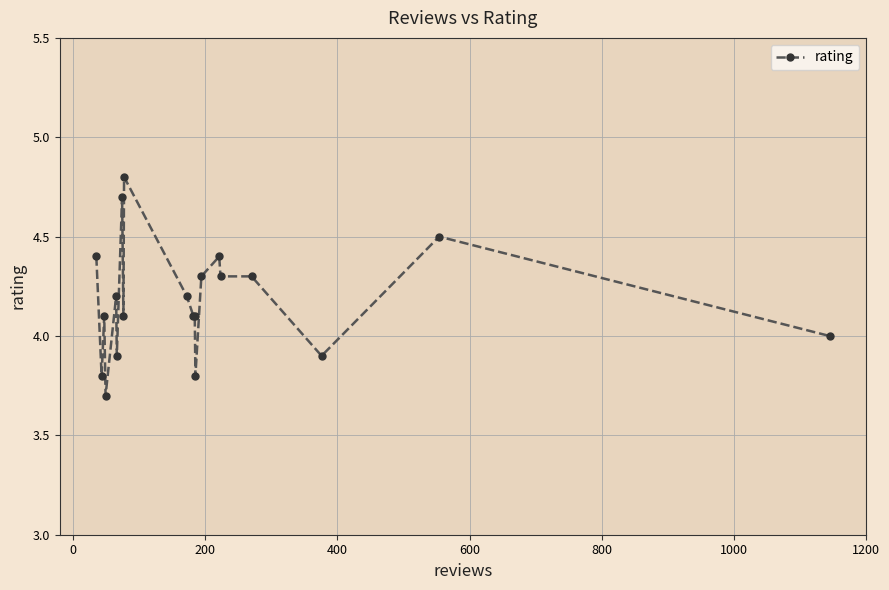

True or false: the data has more than 2 interior local peaks.

True